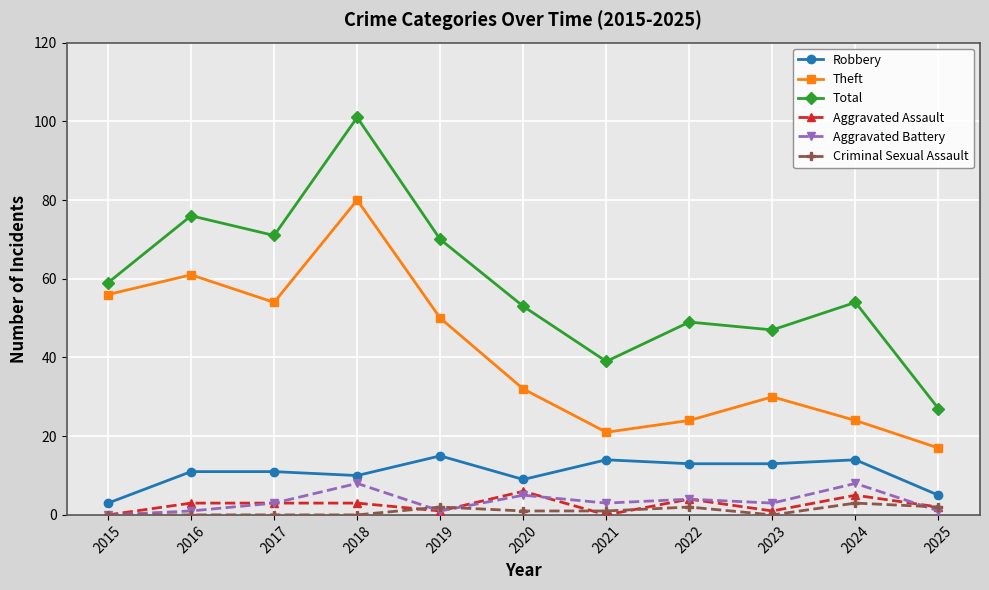

True or false: Total has a value of 70 at 2019.

True